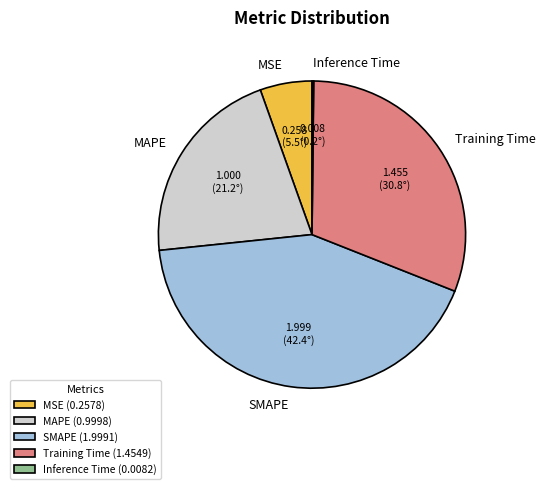

Between Training Time and MAPE, which is larger?

Training Time